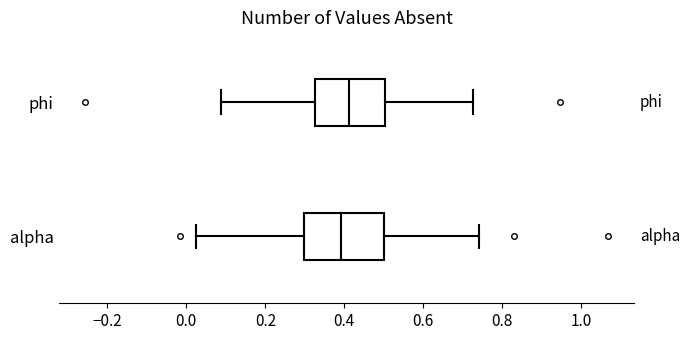

Reading bottom to top, transcribe this box plot: for each box, give where its median line is, the range the box spans, and where its two whiskers end, as read against the x-axis. The values are not printed on the chart, so give them approximately, as read against the axis.

alpha: median 0.40, box 0.30 to 0.50, whiskers 0.02 to 0.74
phi: median 0.42, box 0.32 to 0.50, whiskers 0.08 to 0.72